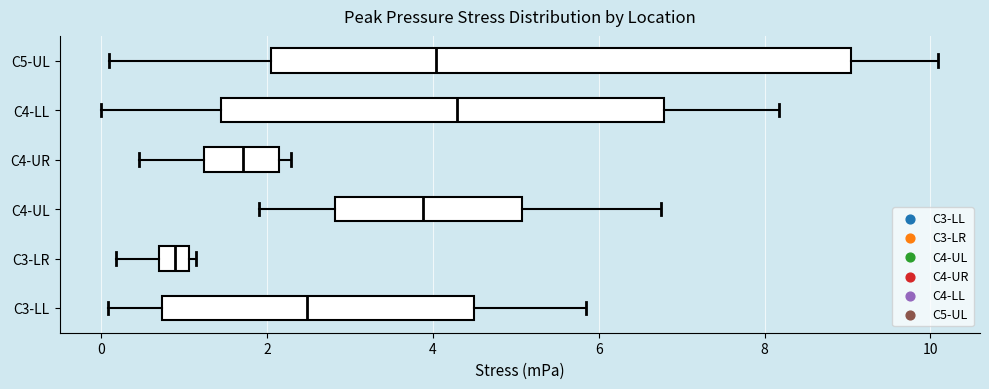

Where is the left edge of the box for C3-LR on the x-axis? The values are not printed on the chart, so give them approximately, as read against the axis.

0.6